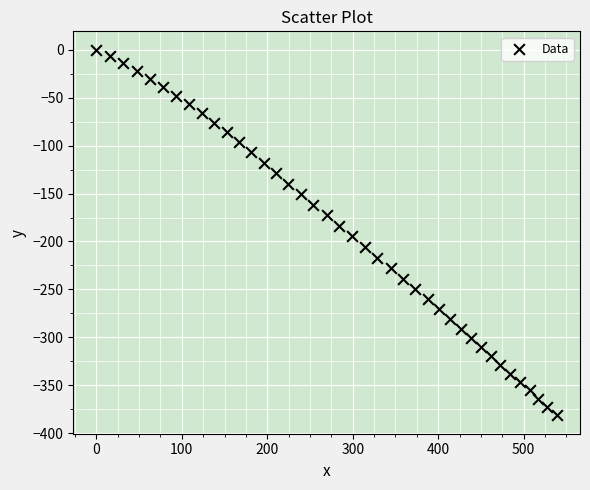

What is the range of X values (max minus min)?

538.9